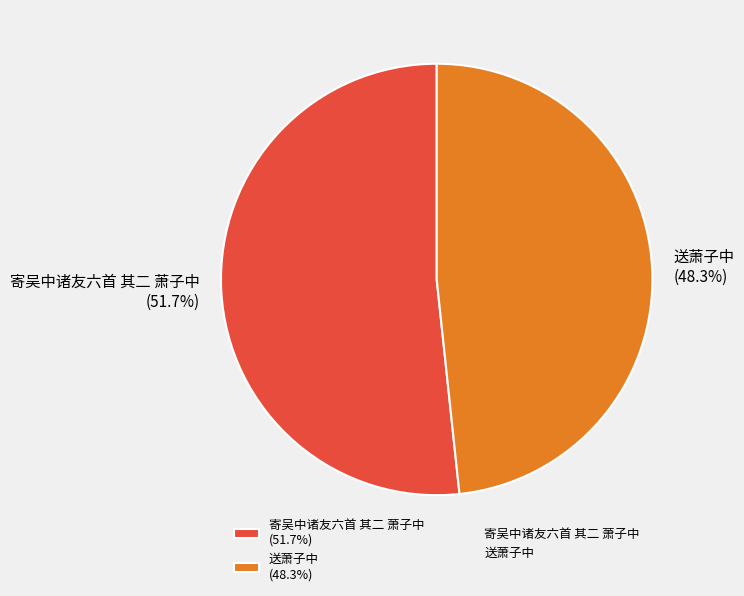

True or false: 送萧子中 accounts for 38% of the total.

False